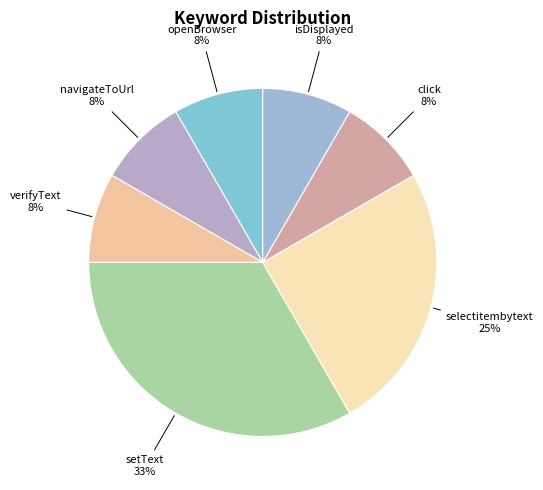

To the nearest percent, what is the average slice percentage?

14%